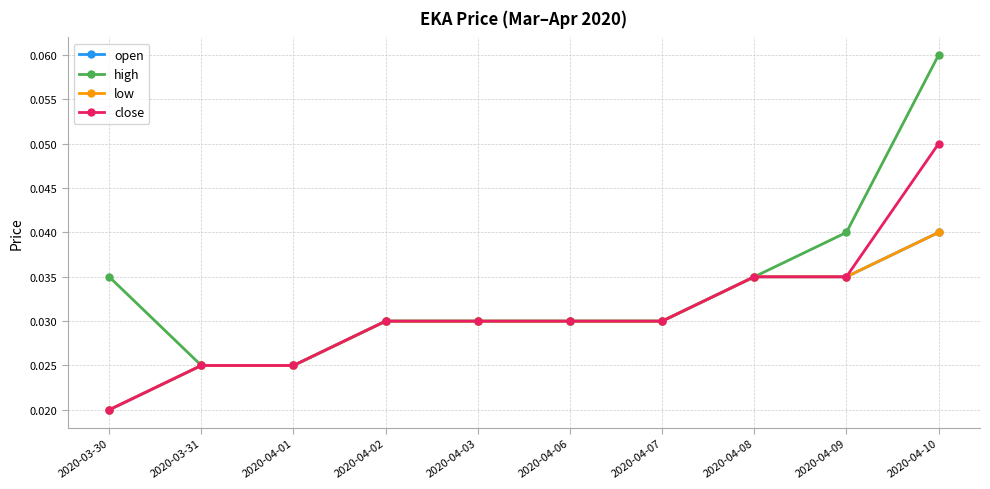

Which label corresponds to the smallest value in the chart?

2020-03-30